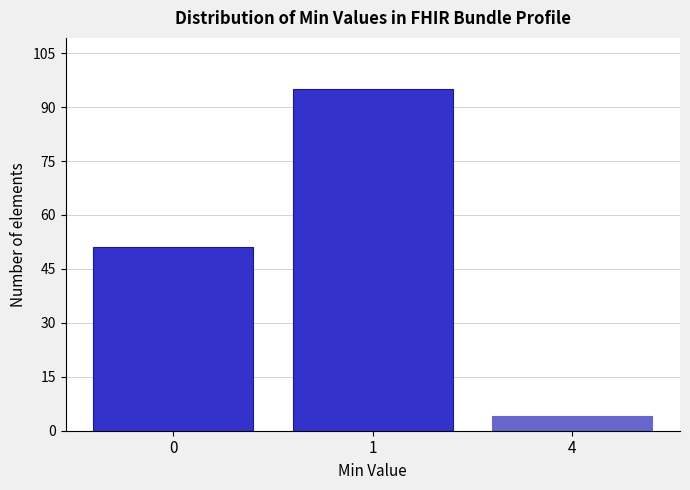

Reading left to right, transcribe all the data shown in this chart.

51	95	4